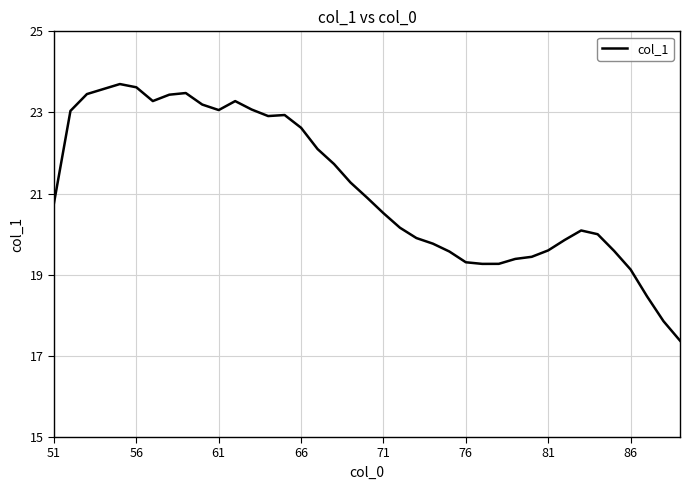

What is the smallest value displayed?

17.4